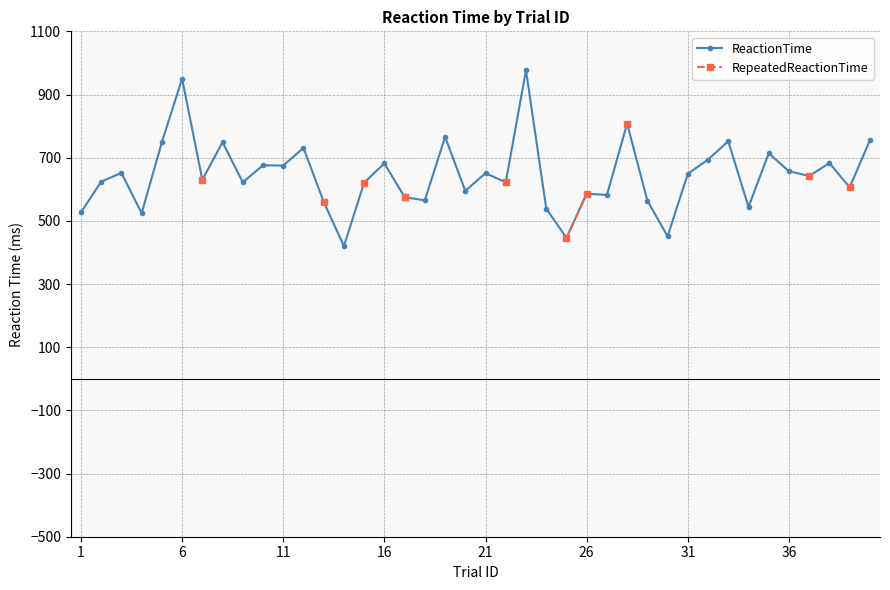

What is the maximum value shown in the chart?

977.0